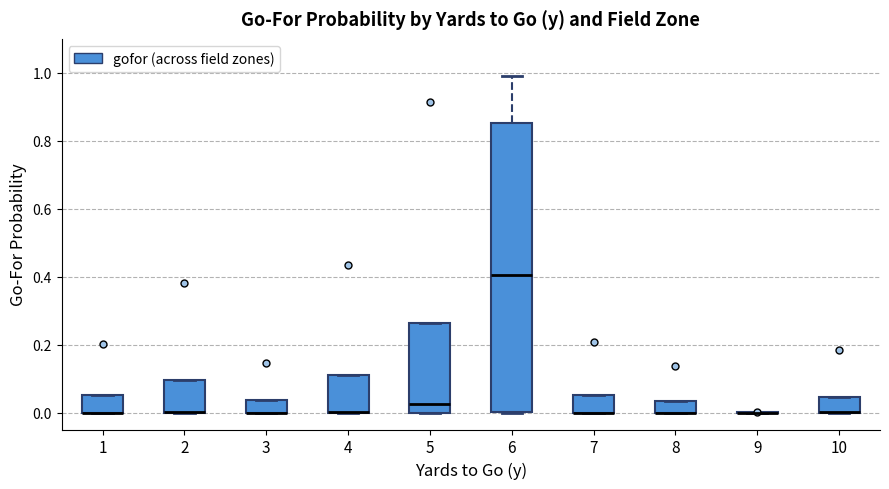

Where is the lower edge of the box at x = 7 on the y-axis? The values are not printed on the chart, so give them approximately, as read against the axis.

0.00